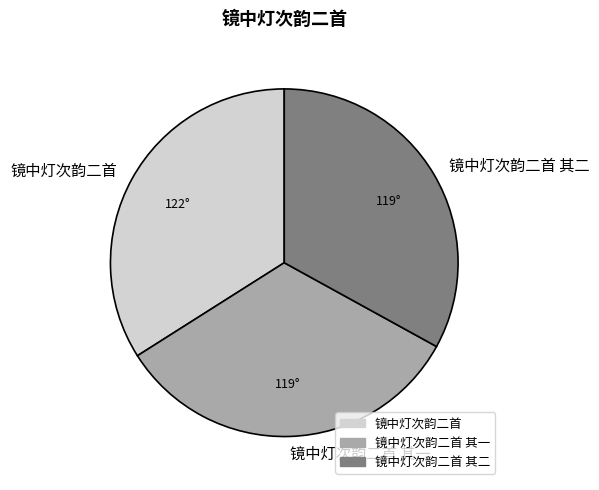

Does 镜中灯次韵二首 其一 represent more than half of the total?

No